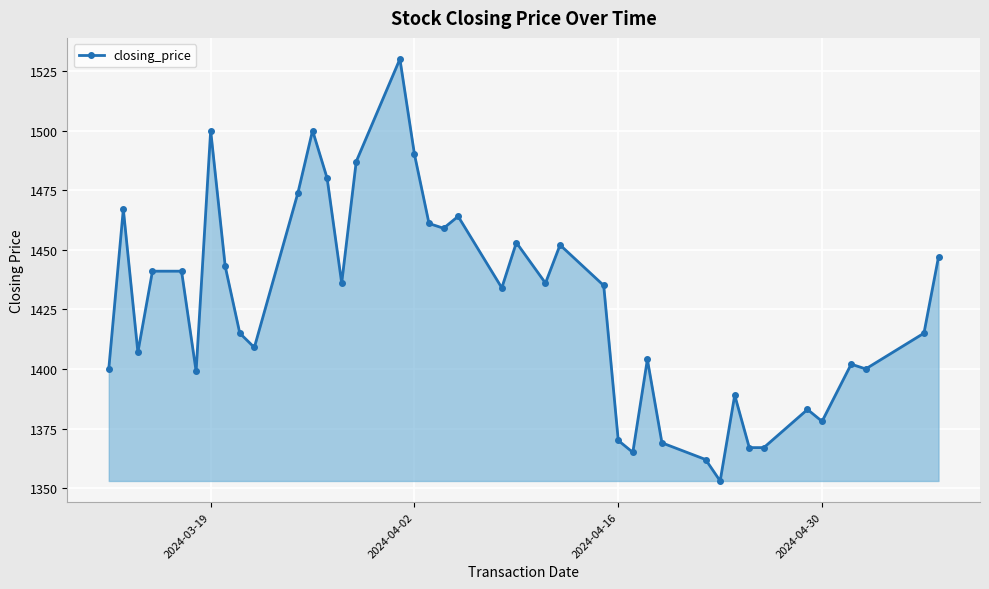

How many lines are shown in the chart?

1